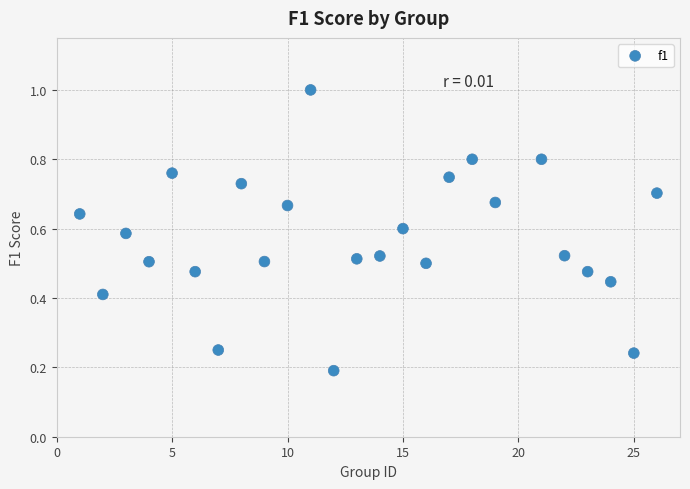

What is the range of X values (max minus min)?

25.0